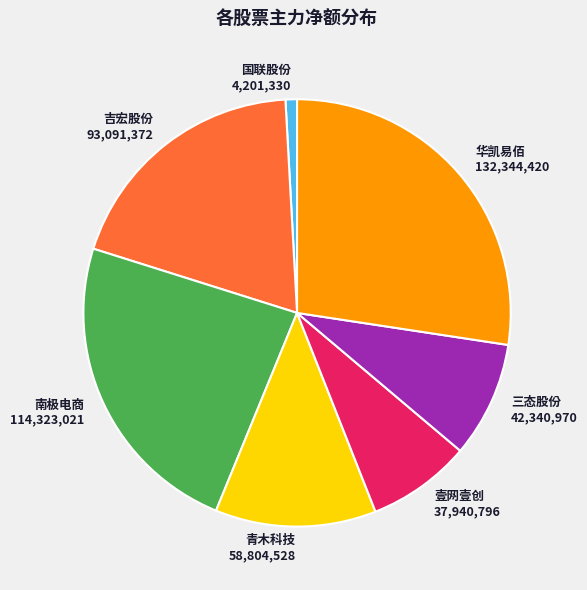

Is there a majority slice in this chart?

No